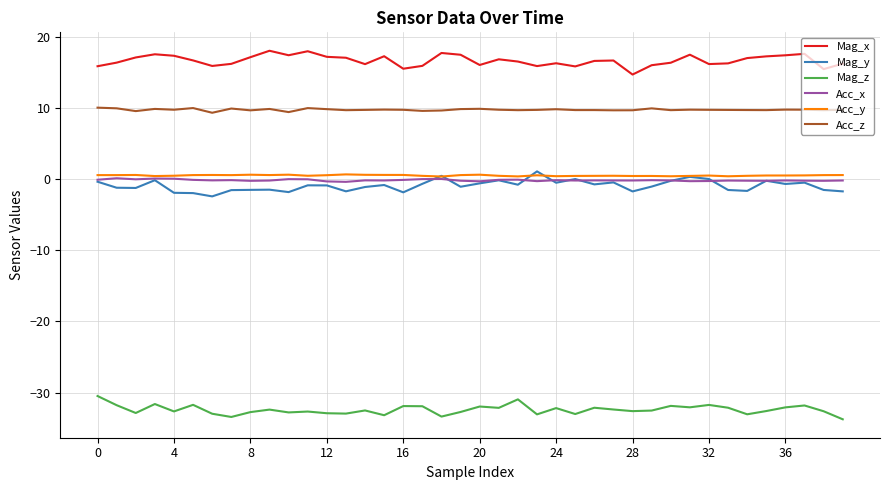

What is the sum of all Acc_z values?

390.1